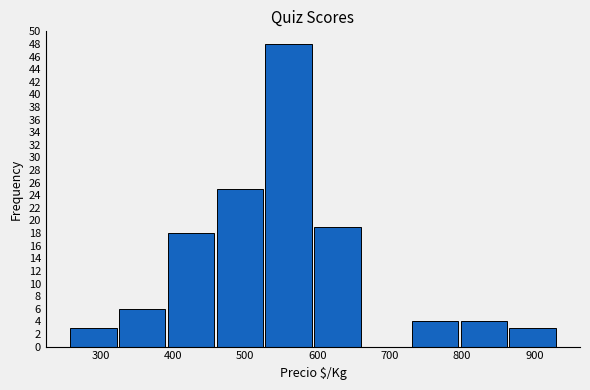

Reading left to right, transcribe this chart: for each bar, give the range it covers on the x-axis and its height. Neither the bar edges nor the heights are printed on the chart, so give them approximately, as read against the axes.

260 to 330: 3
330 to 390: 6
390 to 460: 18
460 to 530: 25
530 to 600: 48
600 to 660: 19
660 to 730: 0
730 to 800: 4
800 to 870: 4
870 to 930: 3